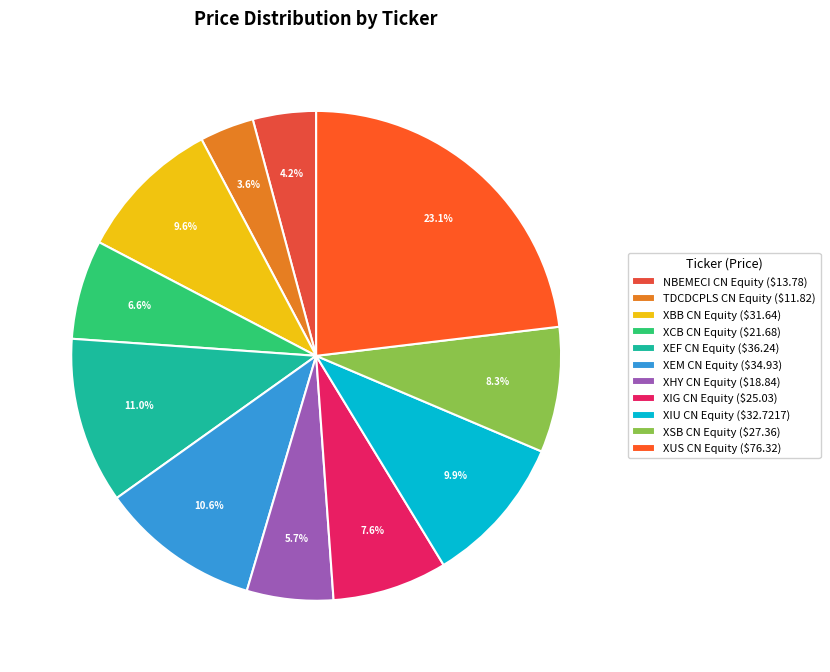

Approximately how many times larger is the value at XEF CN Equity compared to XSB CN Equity?

1.3